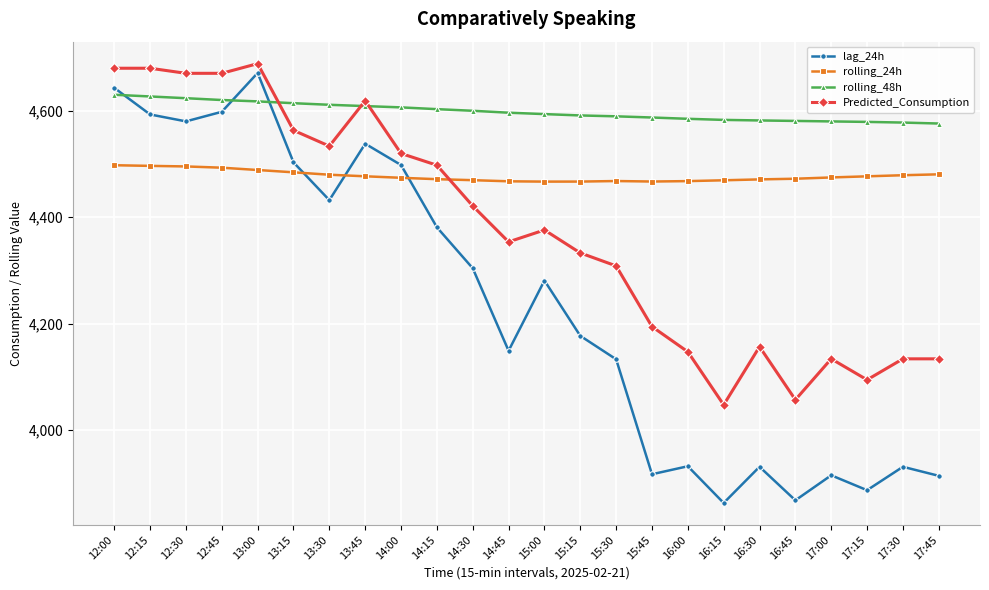

True or false: Predicted_Consumption has more than 2 points higher than both neighbors.

True